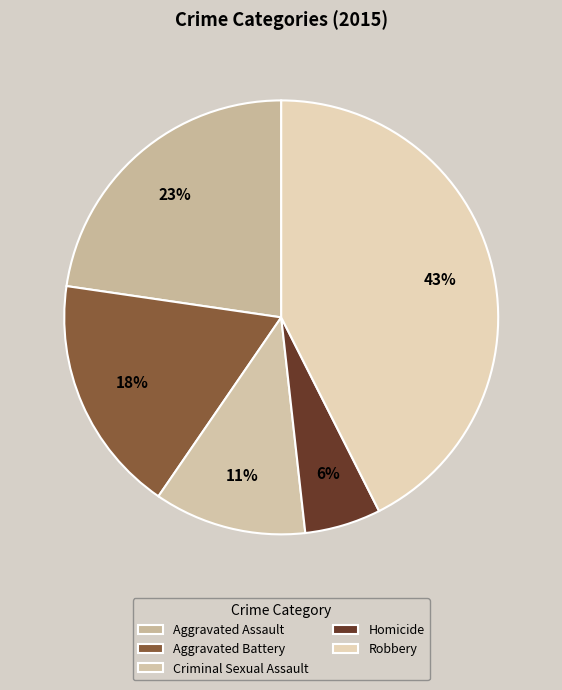

The Criminal Sexual Assault slice represents 11% of the pie. True or false?

True